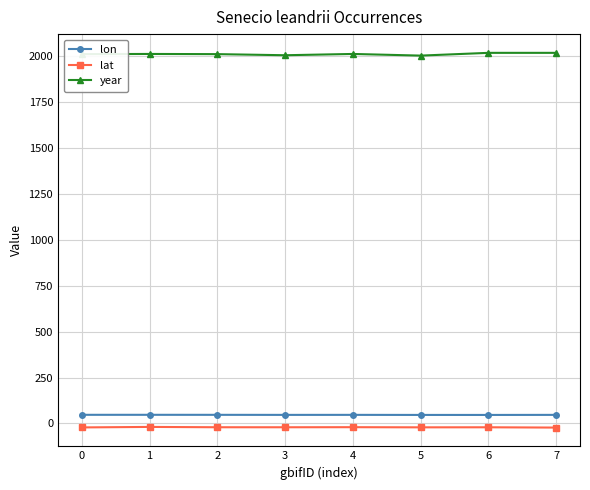

The value of year at 7 is 1037.6. True or false?

False